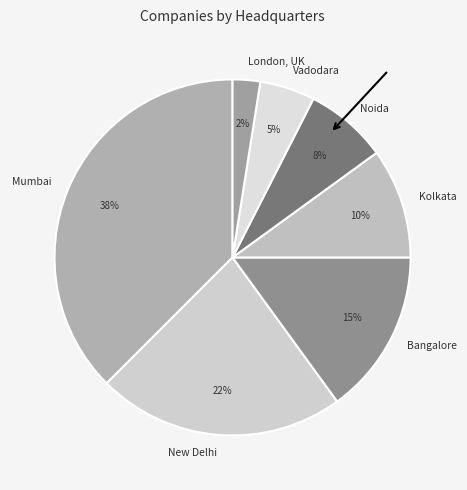

The Kolkata slice represents 10% of the pie. True or false?

True